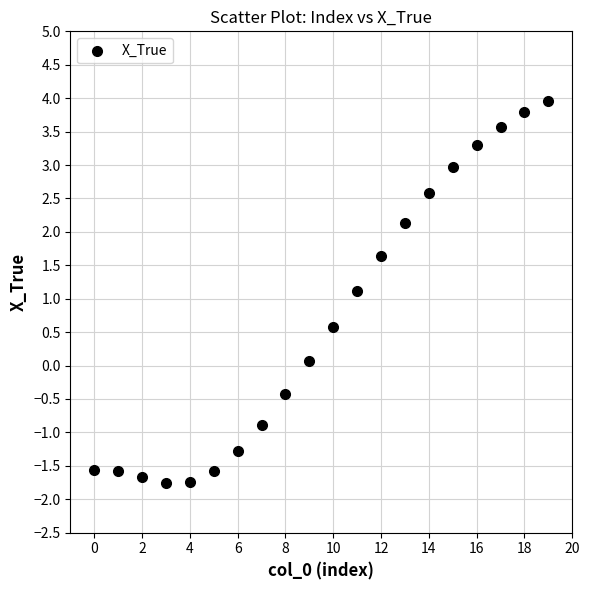

What Y value in the scatter plot is closest to 1?

1.1